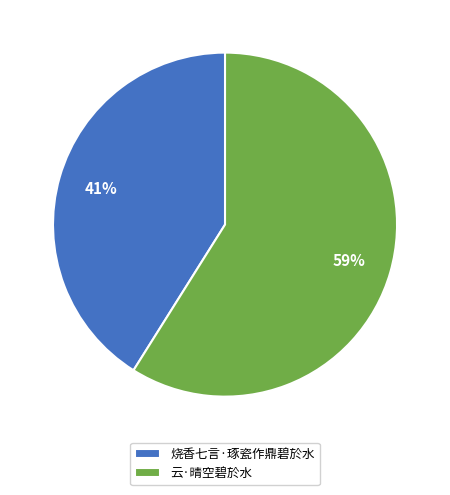

To the nearest percent, what is the difference between the largest and smallest slice percentages?

18%